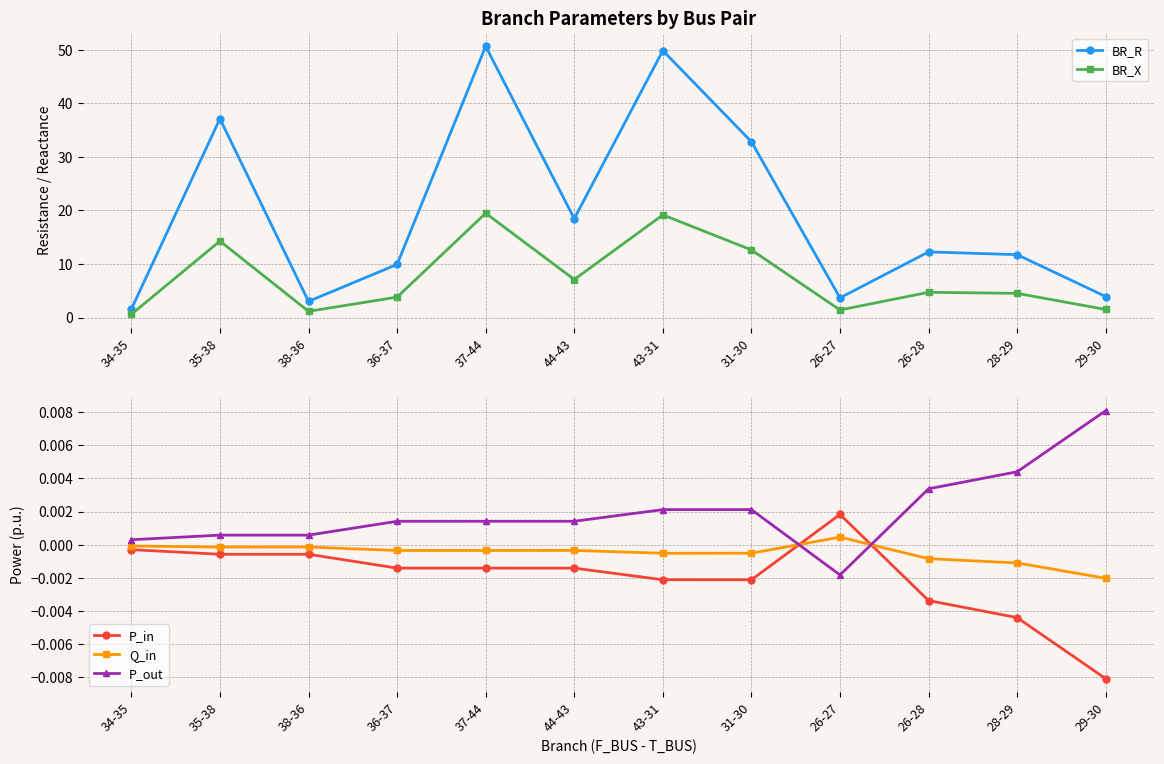

How many lines are shown in the chart?

5